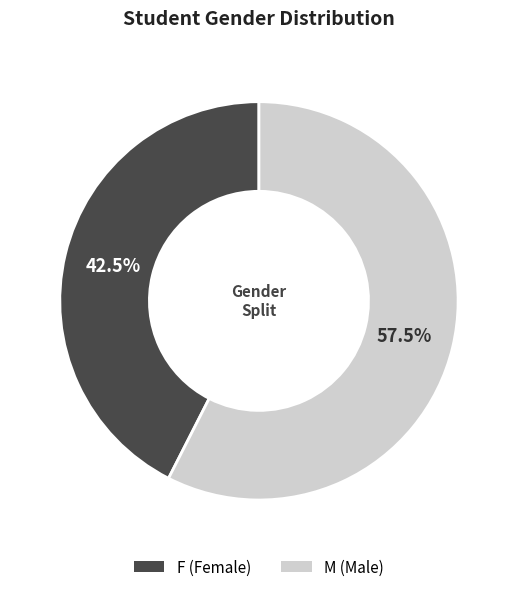

How many slices are in this pie chart?

2